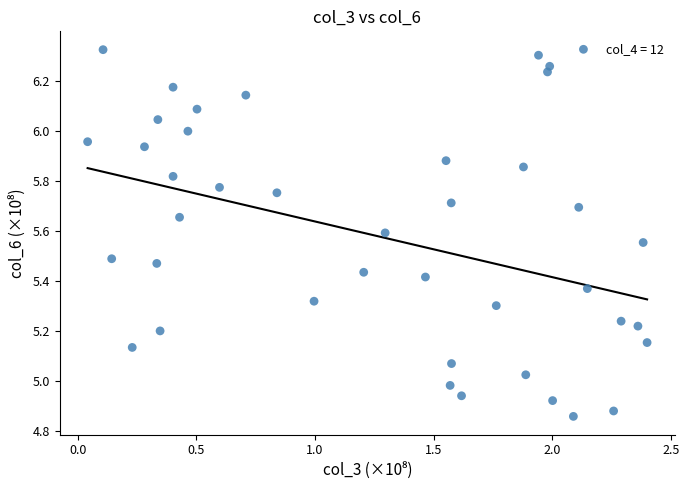

What is the range of X values (max minus min)?

2.4